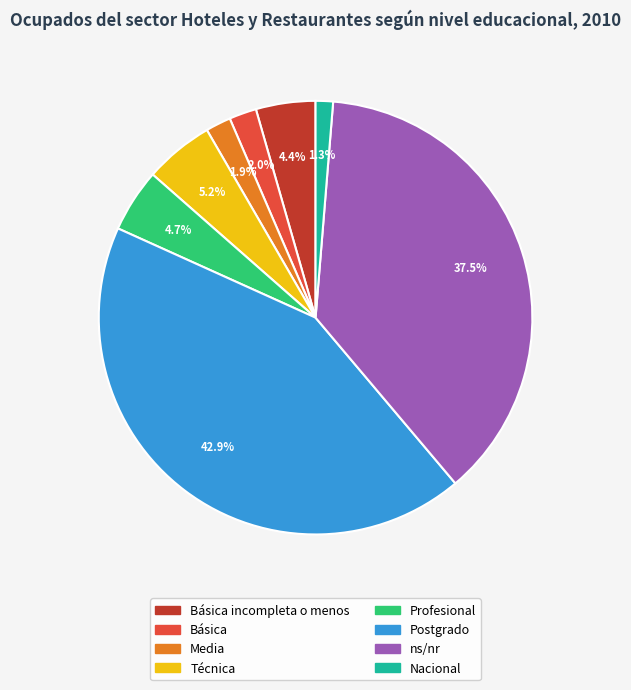

What is the total percentage of Media and Postgrado?

44.8%